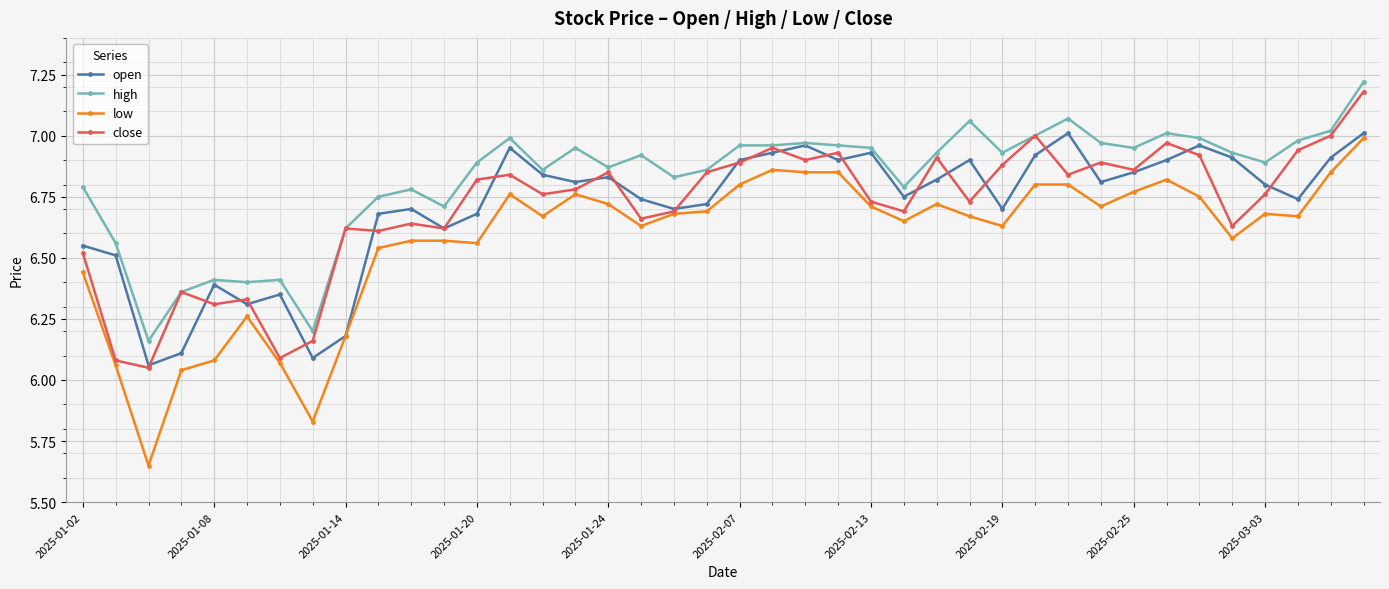

Which series has the largest total across all categories?

high